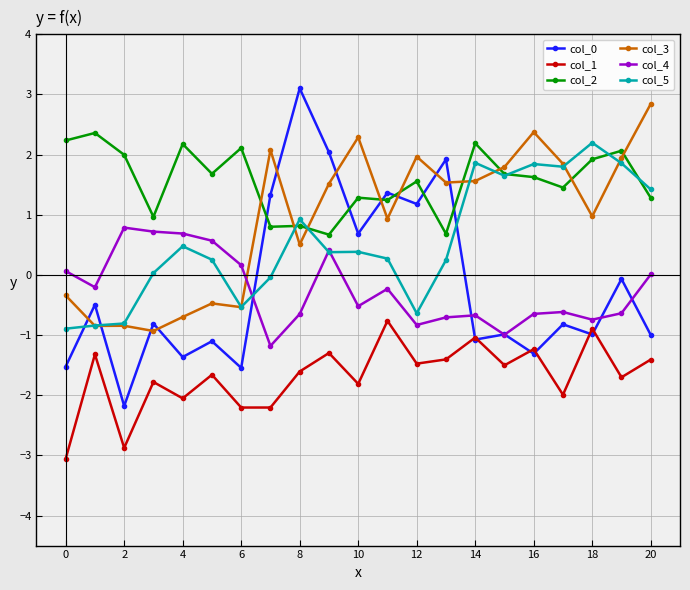

Count the number of categories in the chart.

21